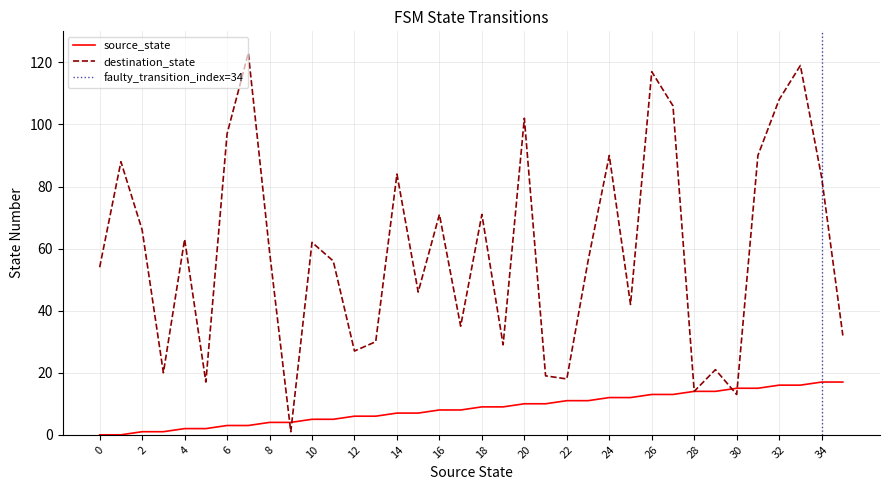

Which series has the largest total across all categories?

destination_state